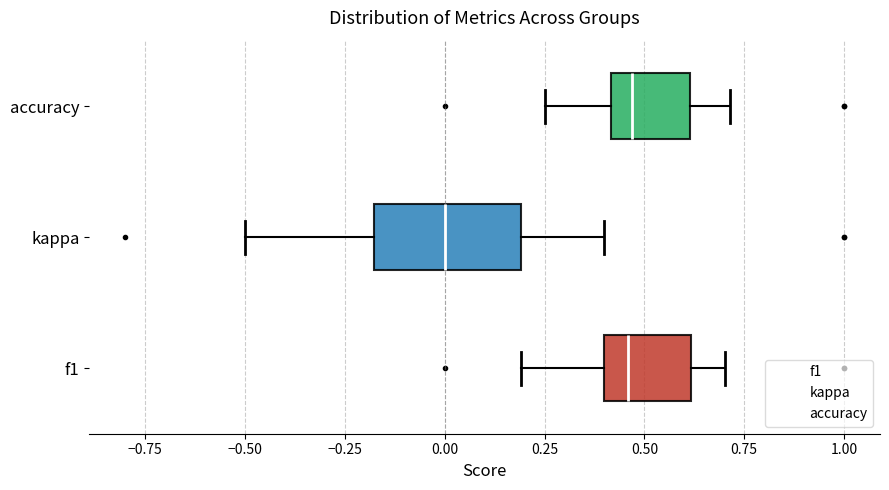

Where does the right whisker of the box for kappa end on the x-axis? The values are not printed on the chart, so give them approximately, as read against the axis.

0.40